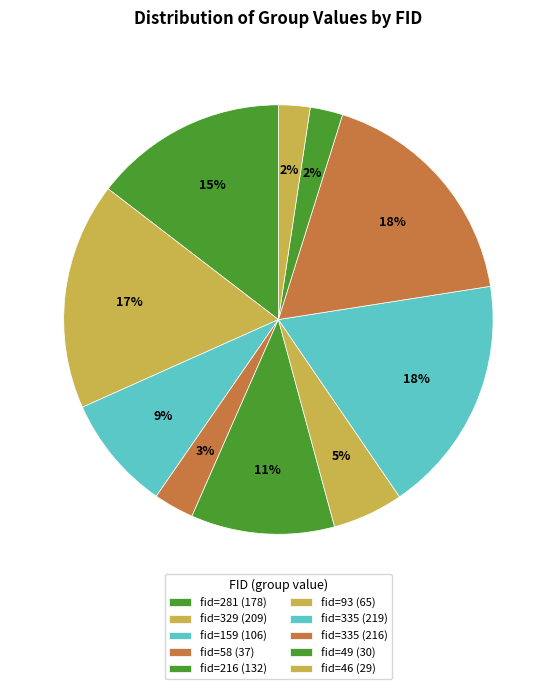

To the nearest percent, what is the difference between the largest and smallest slice percentages?

16%